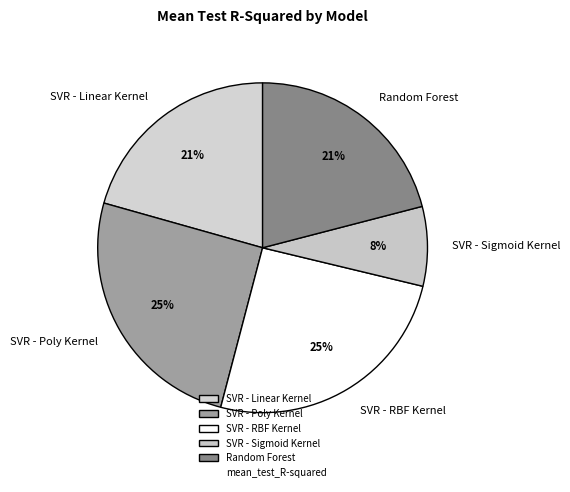

To the nearest percent, what percentage of the pie is SVR - Linear Kernel?

21%